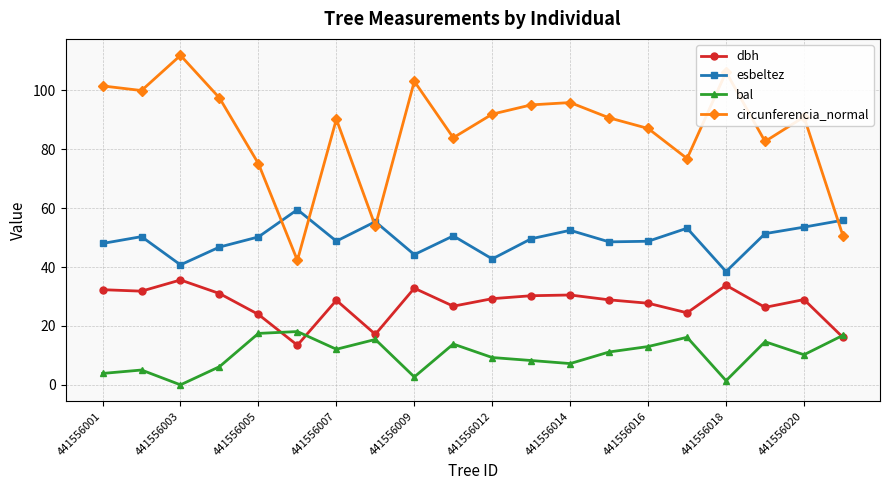

What is the sum of all bal values?

202.8